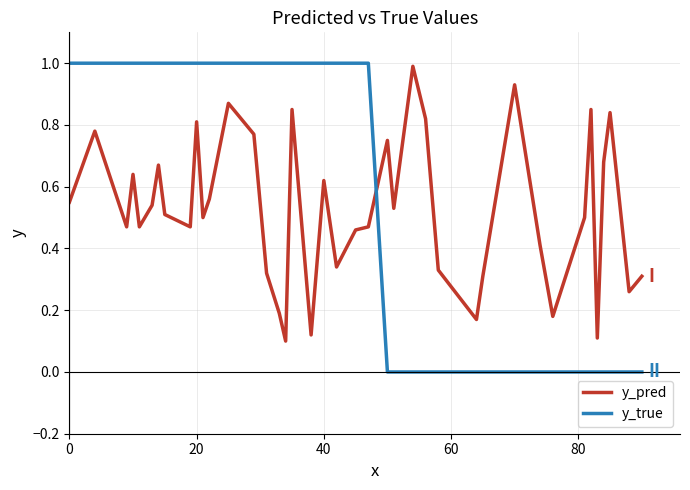

What is the sum of all y_pred values?

21.1